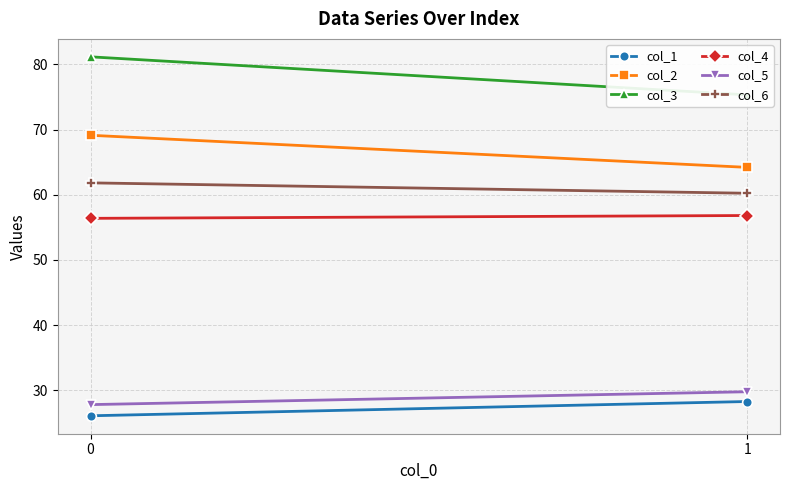

Reading left to right, list all the values displayed in this chart.

col_1: 0=26.1	1=28.3
col_2: 0=69.1	1=64.2
col_3: 0=81.2	1=75.3
col_4: 0=56.4	1=56.8
col_5: 0=27.8	1=29.8
col_6: 0=61.8	1=60.2